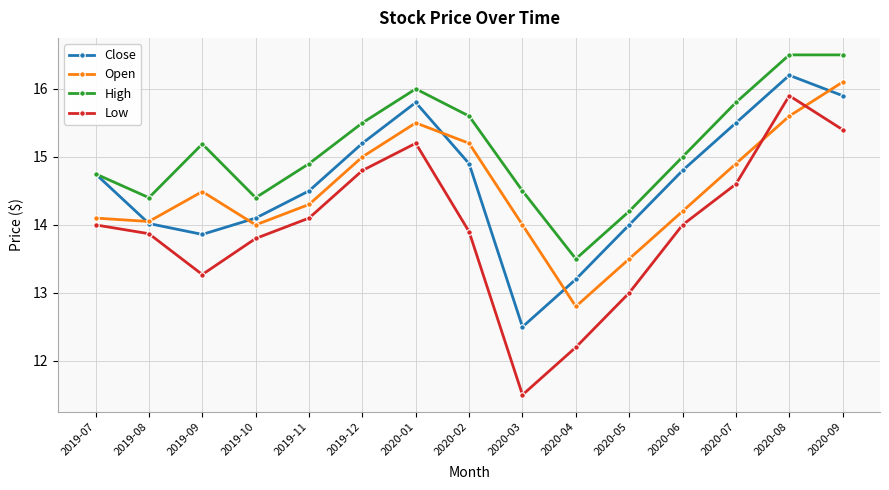

What is the spread (max minus min) of values at 2019-09?

1.9